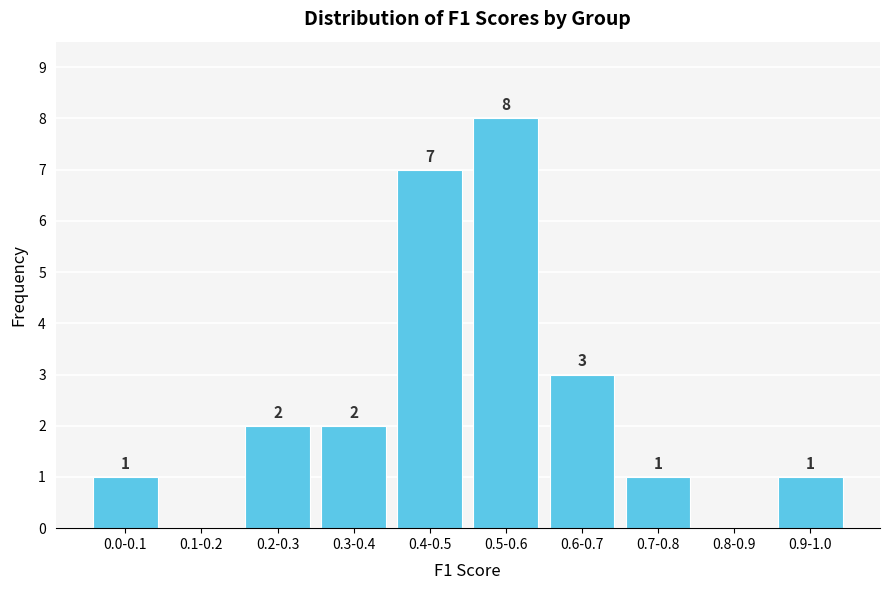

Reading left to right, transcribe all the data shown in this chart.

0.0-0.1=1	0.1-0.2=0	0.2-0.3=2	0.3-0.4=2	0.4-0.5=7	0.5-0.6=8	0.6-0.7=3	0.7-0.8=1	0.8-0.9=0	0.9-1.0=1